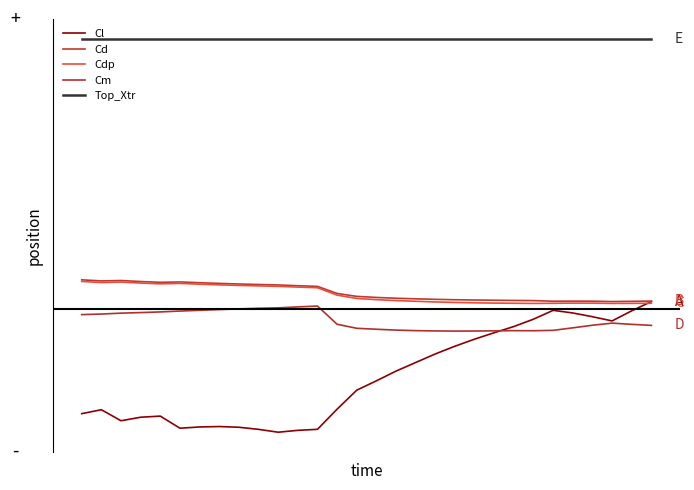

Does the chart display data point markers on the line(s)?

No